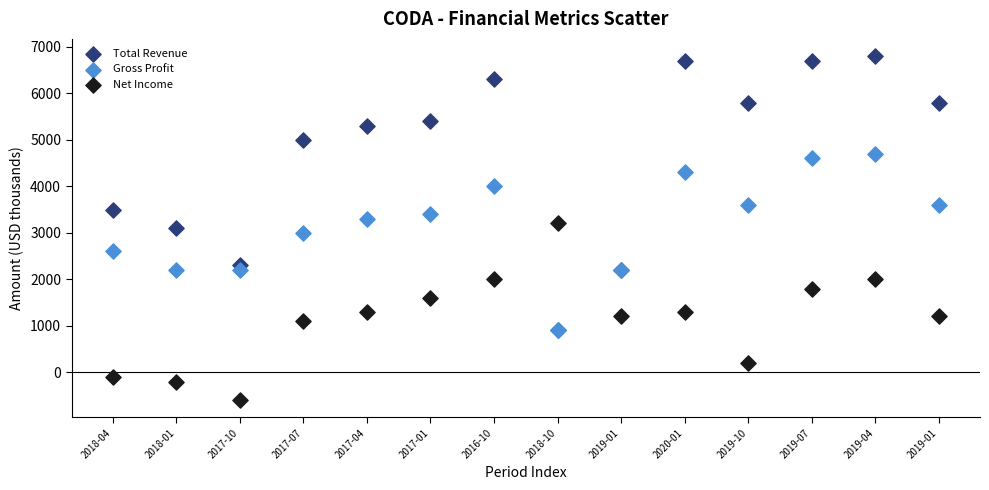

Which series reaches the minimum Y coordinate?

Net Income